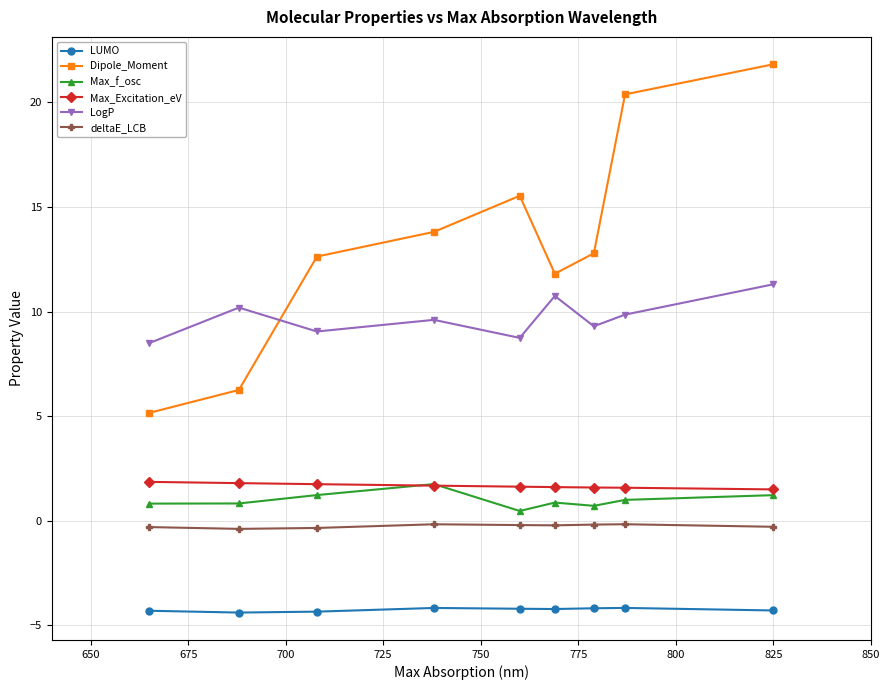

True or false: Dipole_Moment has more than 1 points higher than both neighbors.

False